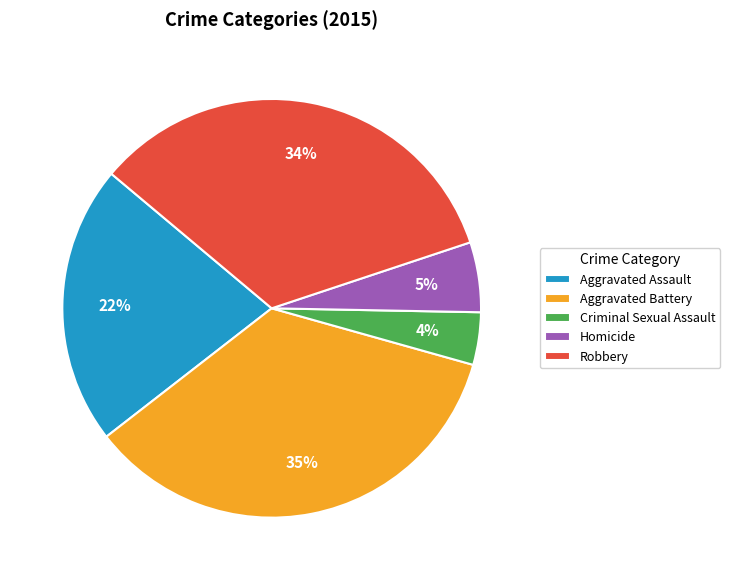

What percentage is the Homicide slice, to the nearest percent?

5%